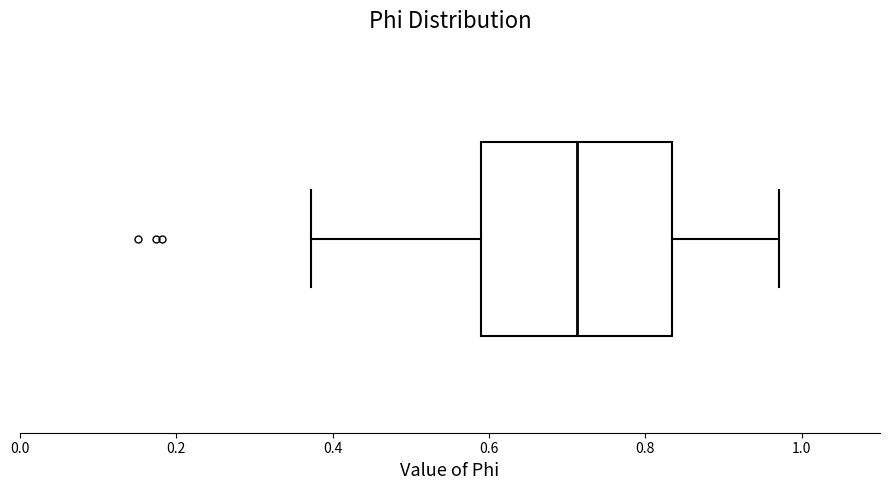

Read this box plot against the x-axis: the position of the median line, the range covered by the box, and the ends of both whiskers. The values are not printed on the chart, so give them approximately, as read against the axis.

median 0.72, box 0.60 to 0.84, whiskers 0.38 to 0.98